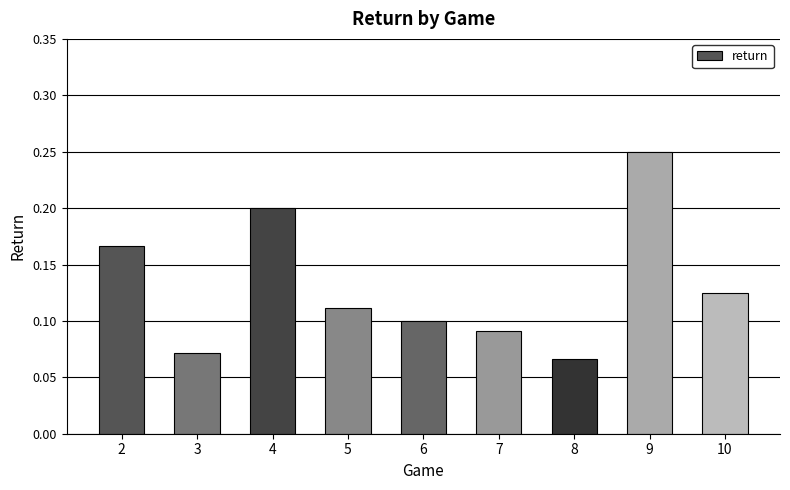

True or false: the data shows 0.3 at 4.

False